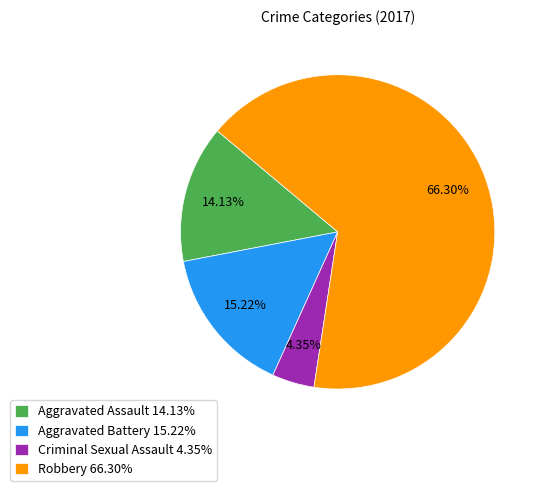

What is the ratio of the value at Robbery to the value at Criminal Sexual Assault?

15.2